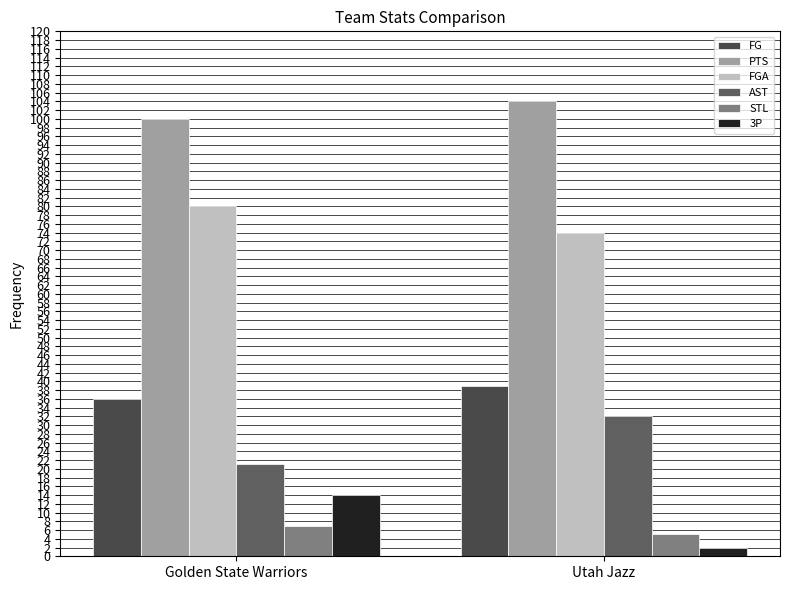

Which series has the widest spread of values?

3P